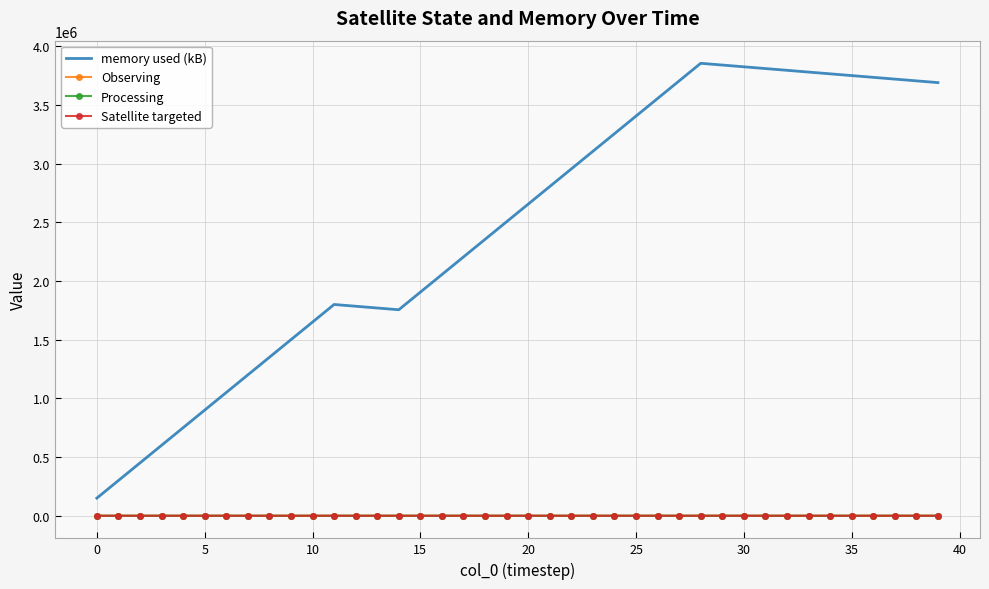

Which series has the largest total across all categories?

memory used (kB)